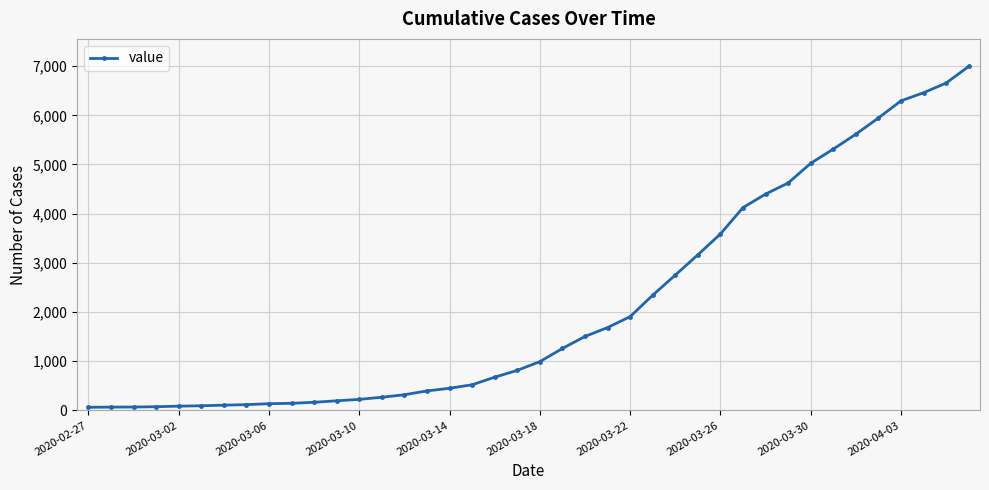

What is the difference between the maximum and minimum values?

6930